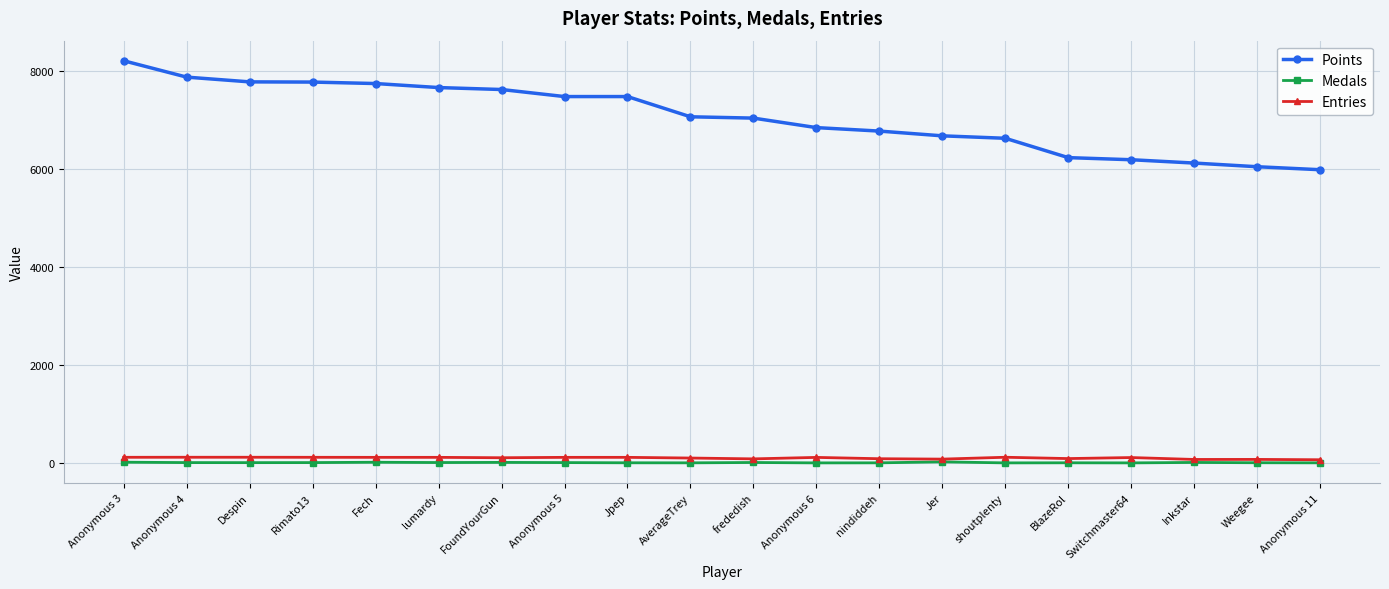

What is the maximum value shown in the chart?

8213